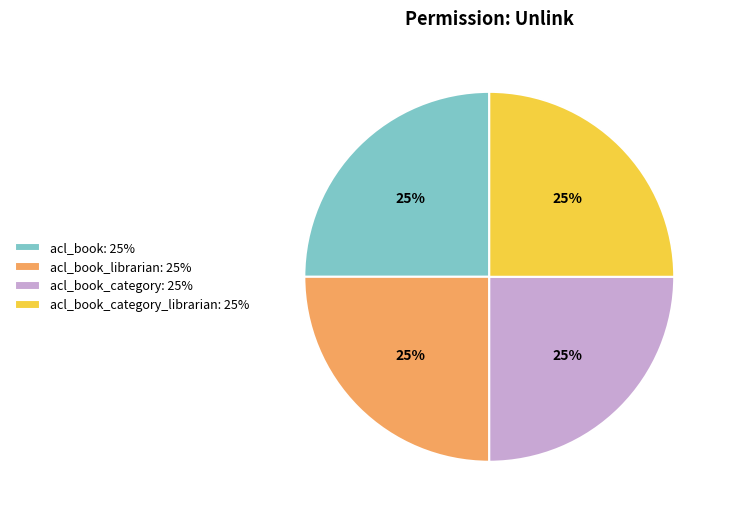

How many slices are in this pie chart?

4